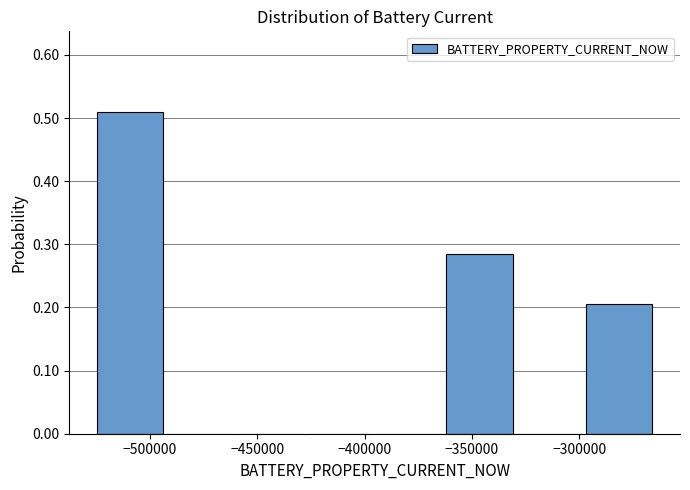

Reading left to right, transcribe this chart: for each bar, give the range it covers on the x-axis and its height. Neither the bar edges nor the heights are printed on the chart, so give them approximately, as read against the axes.

-525000 to -495000: 0.51
-495000 to -460000: 0
-460000 to -430000: 0
-430000 to -395000: 0
-395000 to -365000: 0
-365000 to -330000: 0.28
-330000 to -300000: 0
-300000 to -265000: 0.21